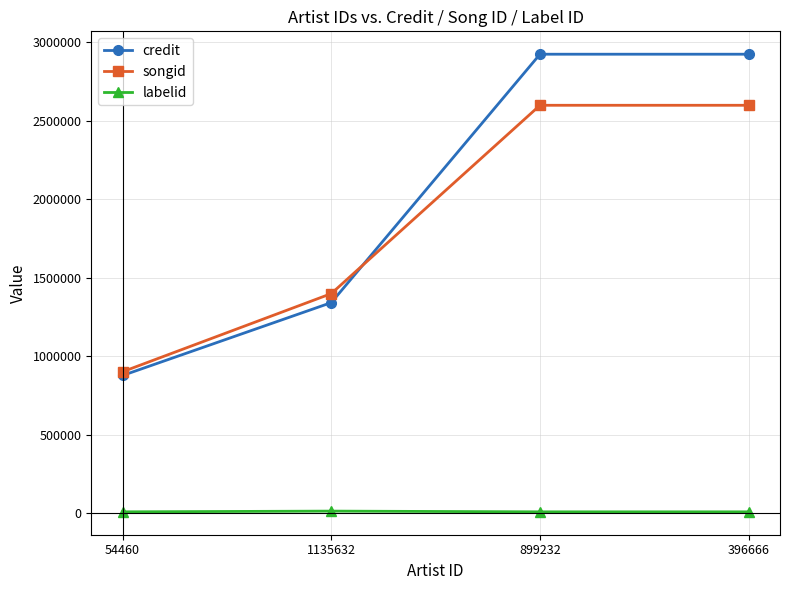

Rank the series by their maximum value, from highest to lowest.

credit, songid, labelid